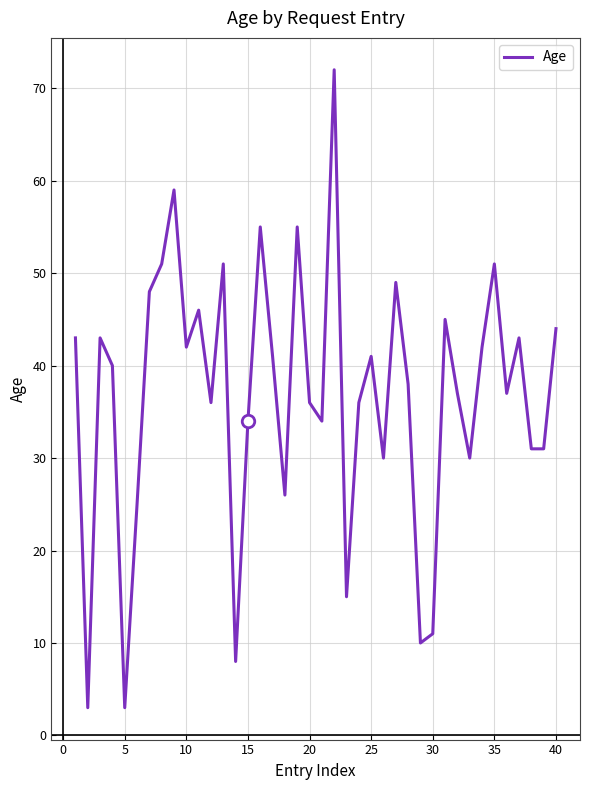

What is the greatest value displayed?

72